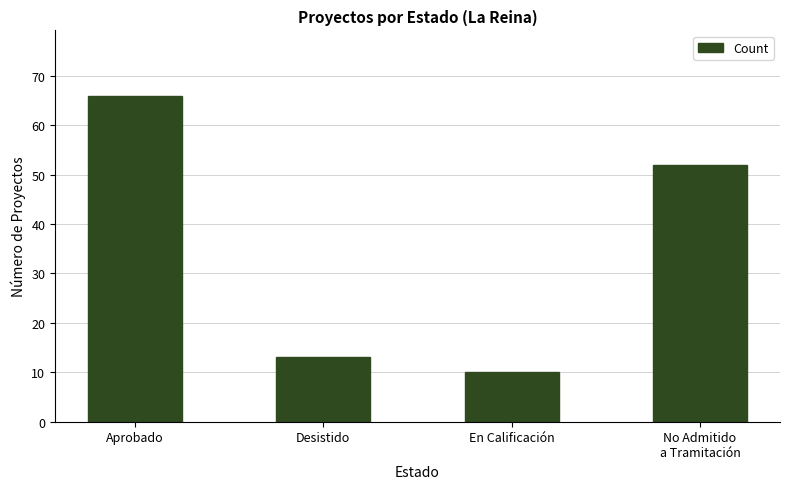

What position from the left is No Admitido
a Tramitación?

4